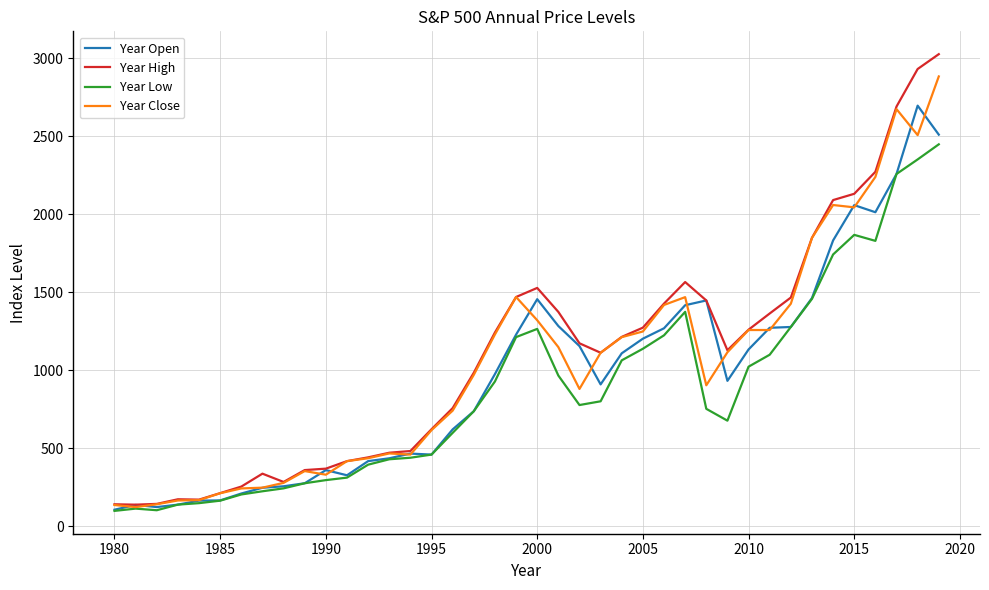

What is the maximum value for Year Open?

2695.8